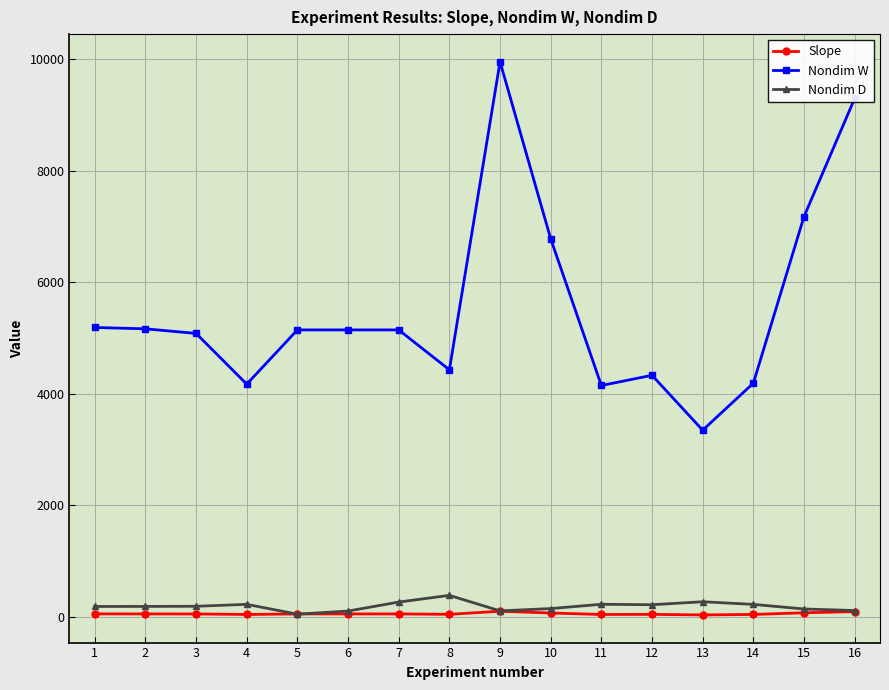

What is the difference between the highest and lowest values at 13?

3315.0